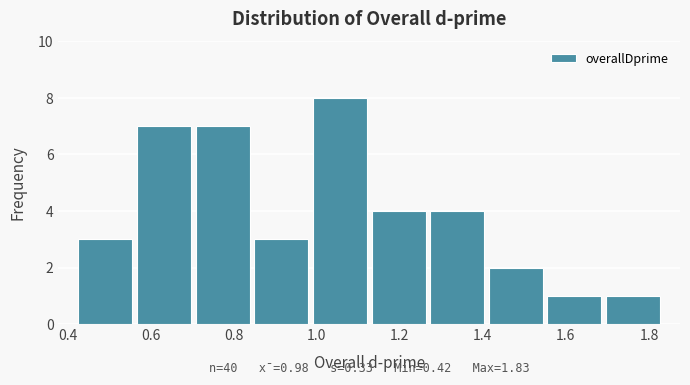

Which range on the x-axis has the tallest bar?

0.98 to 1.12